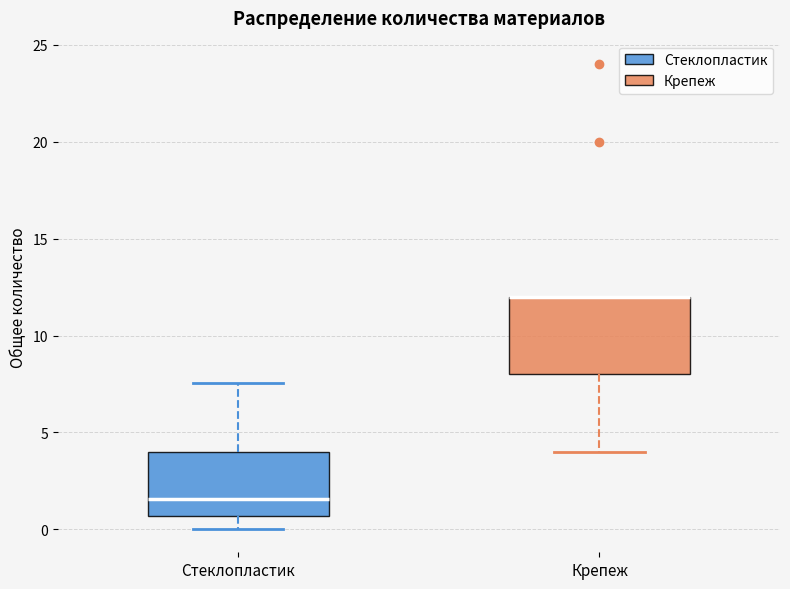

Which box is the tallest, from its lower edge to its upper edge?

Крепеж